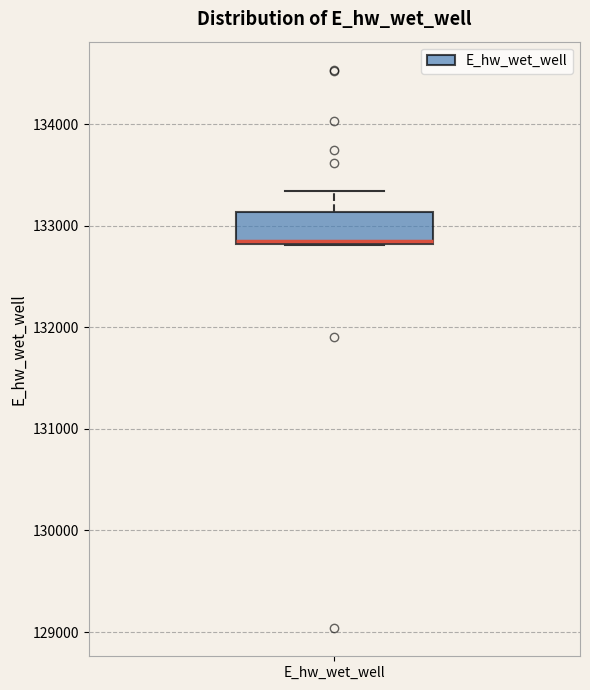

Read this box plot against the y-axis: the position of the median line, the range covered by the box, and the ends of both whiskers. The values are not printed on the chart, so give them approximately, as read against the axis.

median 132800, box 132800 to 133100, whiskers 132800 to 133300